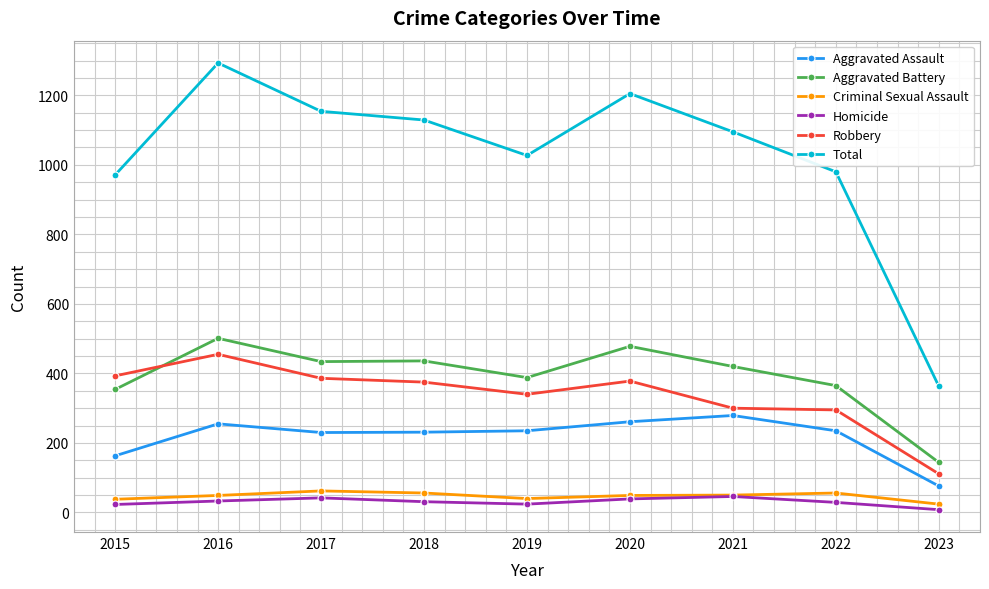

Which series has the largest range (max minus min)?

Total